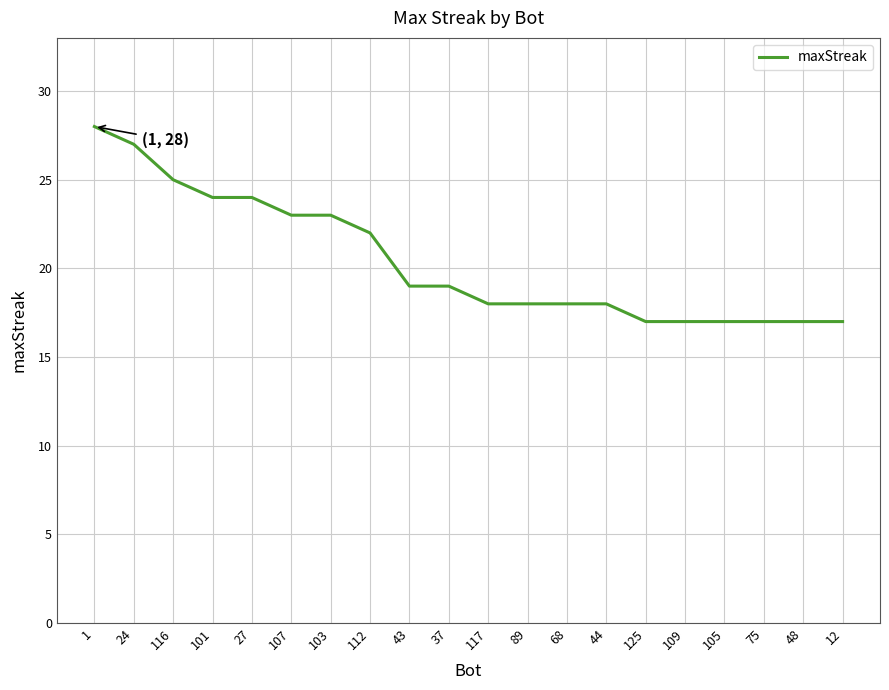

What position from the left is 68?

13